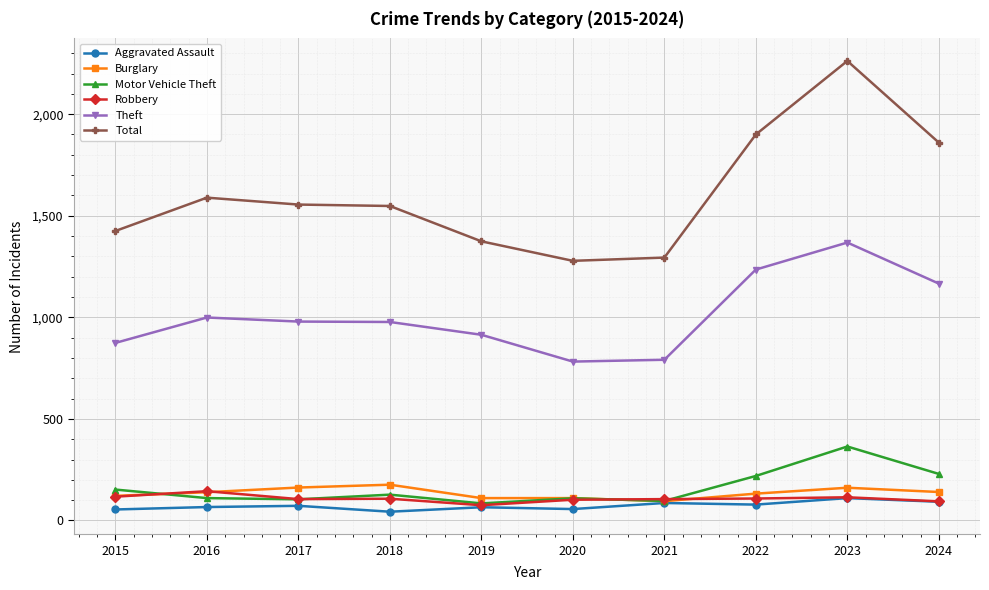

What is the total value across all series at 2021?

2467